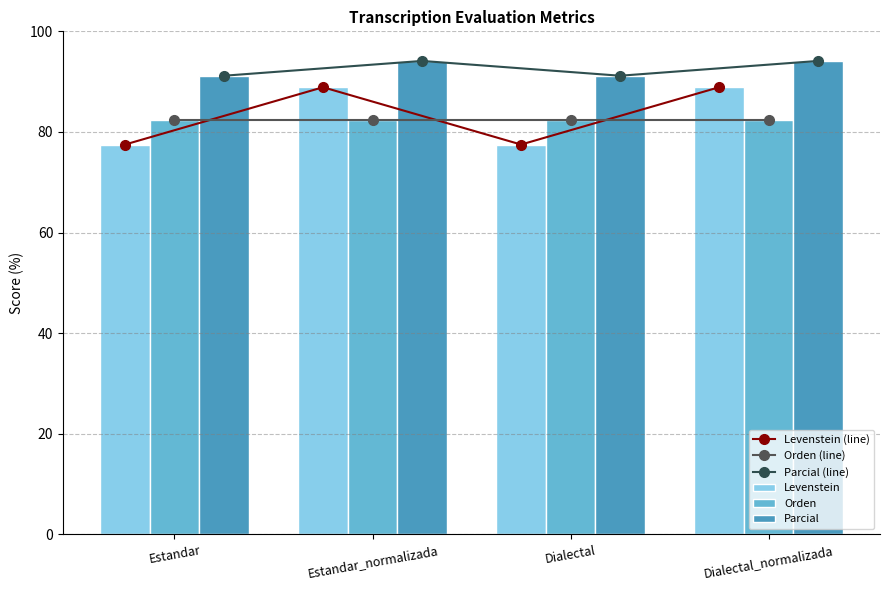

What is the total value across all series at Dialectal?

502.1